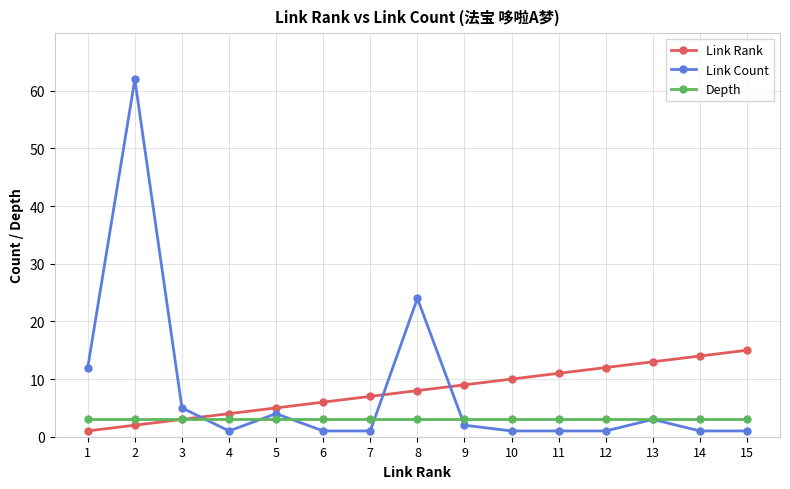

True or false: Link Rank has a value of 4 at 4.

True